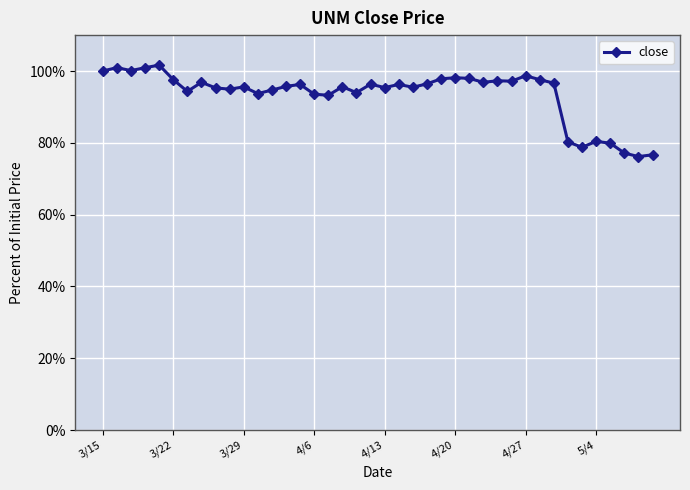

What is the average value?

93.6